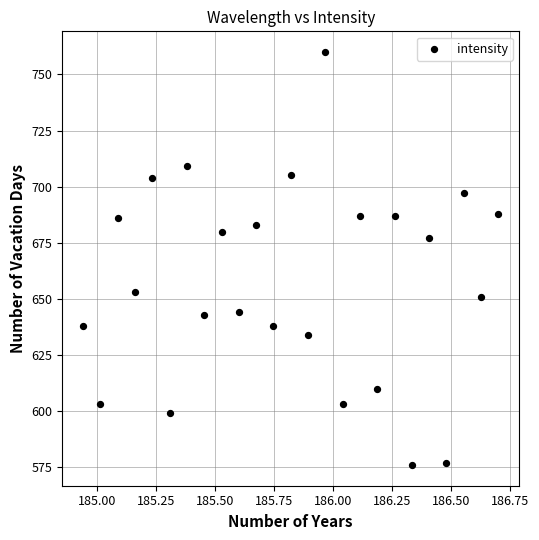

What Y value in the scatter plot is closest to 668?

677